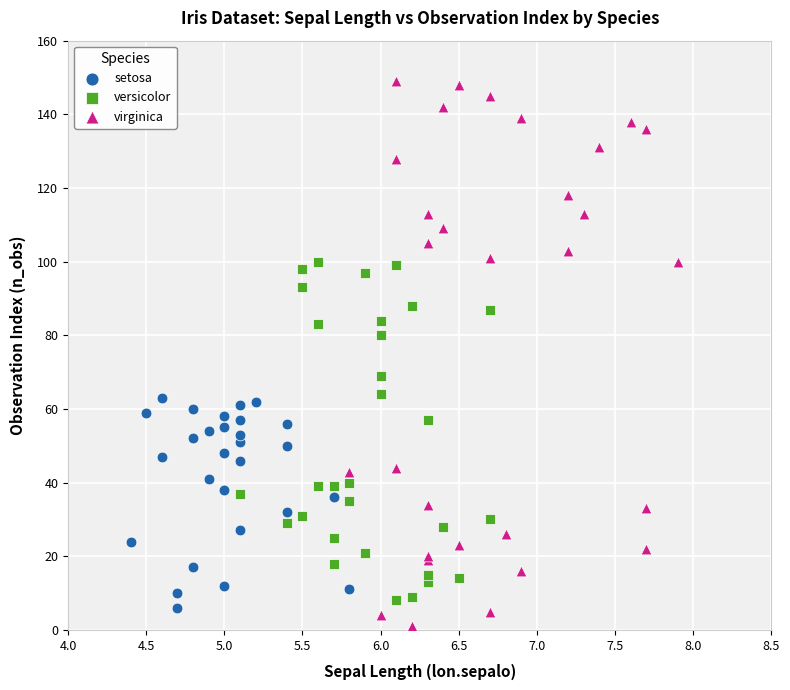

What are all the series names shown in the legend?

setosa, versicolor, virginica